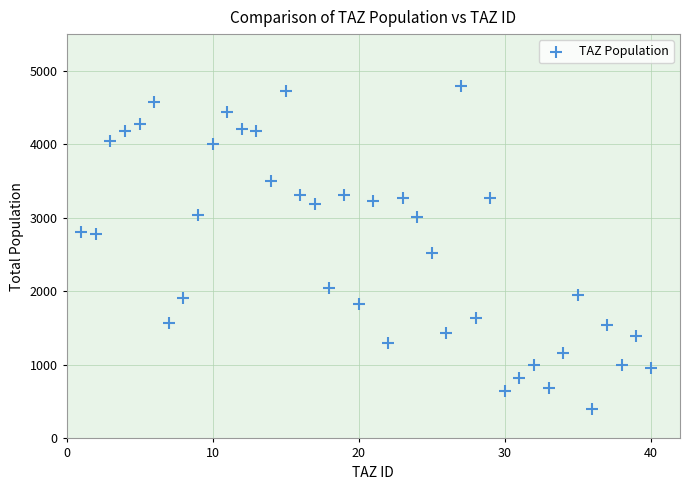

What Y value in the scatter plot is closest to 2598?

2518